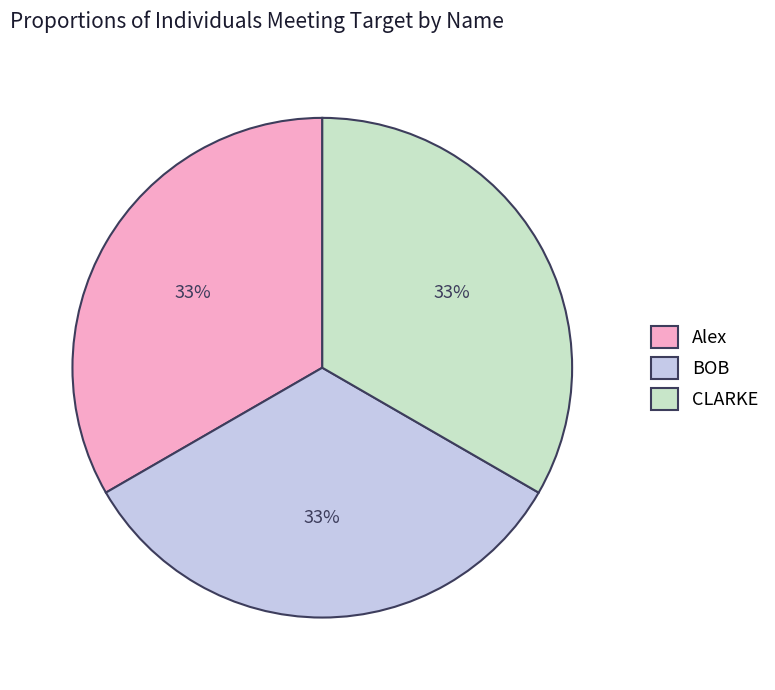

To the nearest percent, what is the combined percentage of CLARKE and BOB?

67%